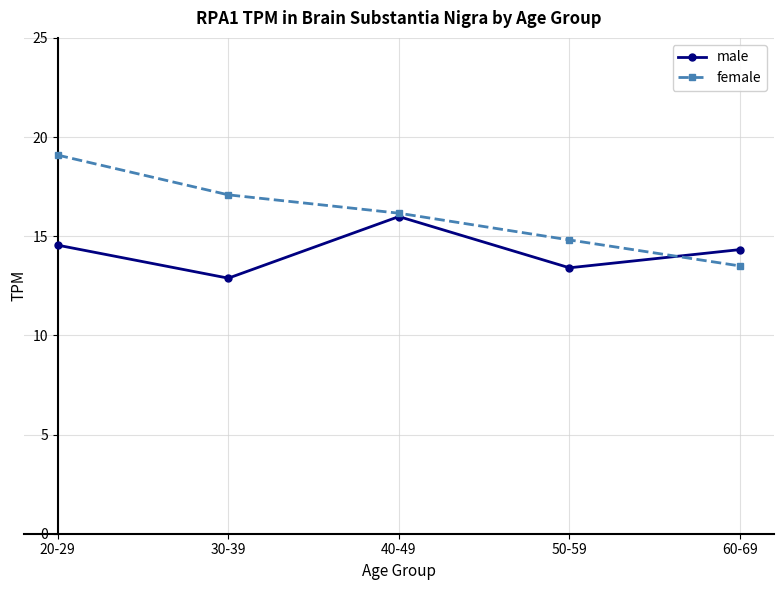

Which series has the largest range (max minus min)?

female